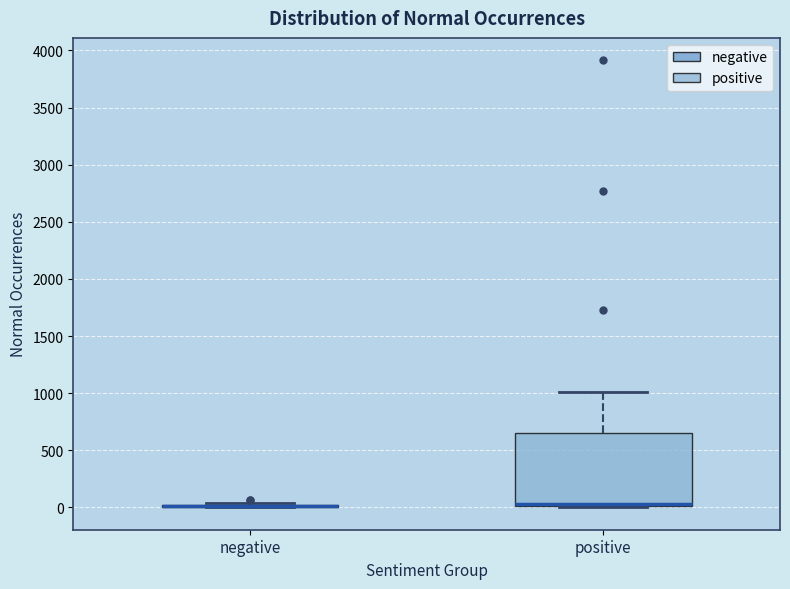

Which box is the tallest, from its lower edge to its upper edge?

positive